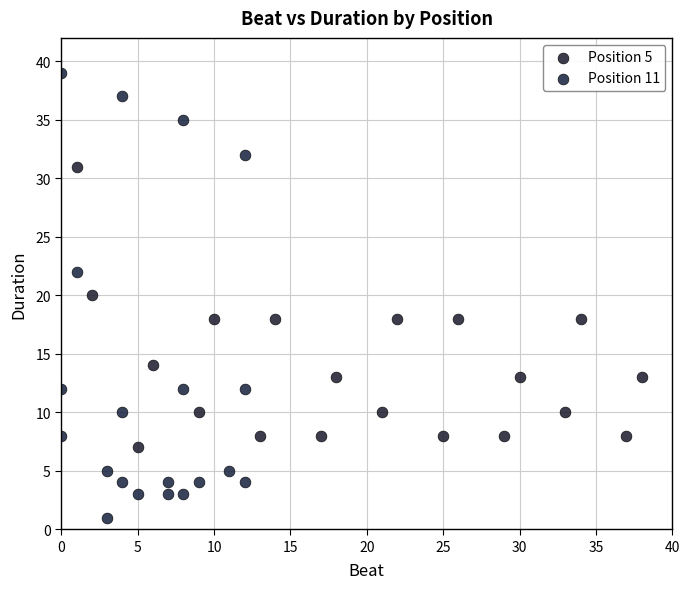

What are all the series names shown in the legend?

Position 5, Position 11